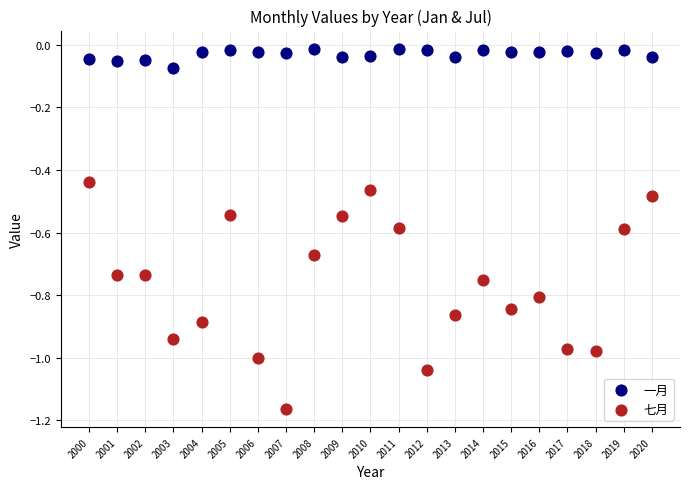

Which series has the widest spread of Y values?

七月